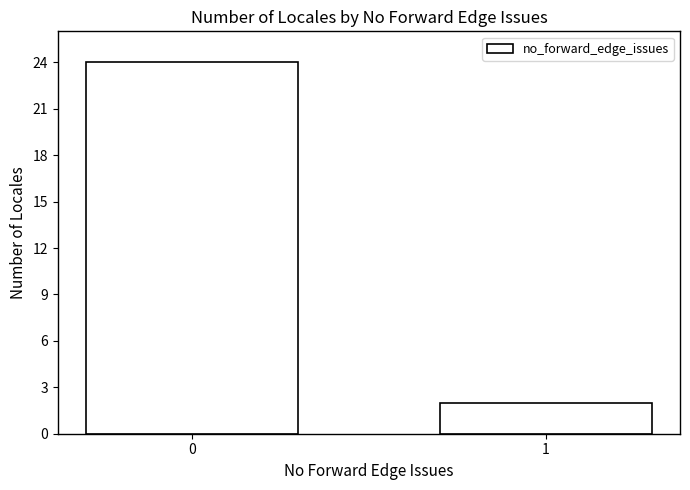

Reading left to right, what are all the values shown in this chart?

24	2